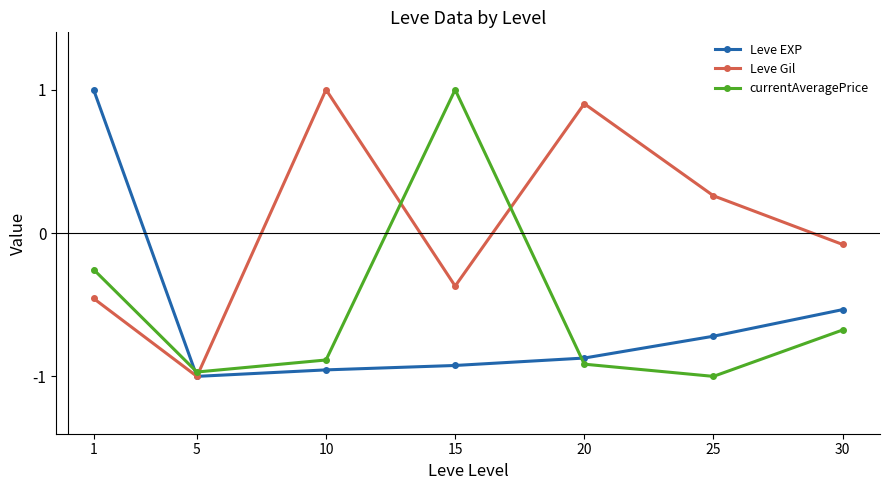

What are all the series names shown in the legend?

Leve EXP, Leve Gil, currentAveragePrice